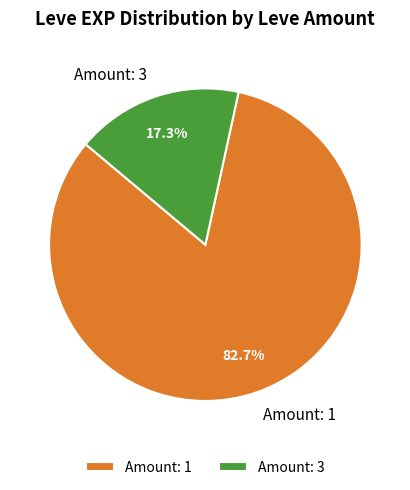

What is the smallest slice in the pie chart?

Amount: 3